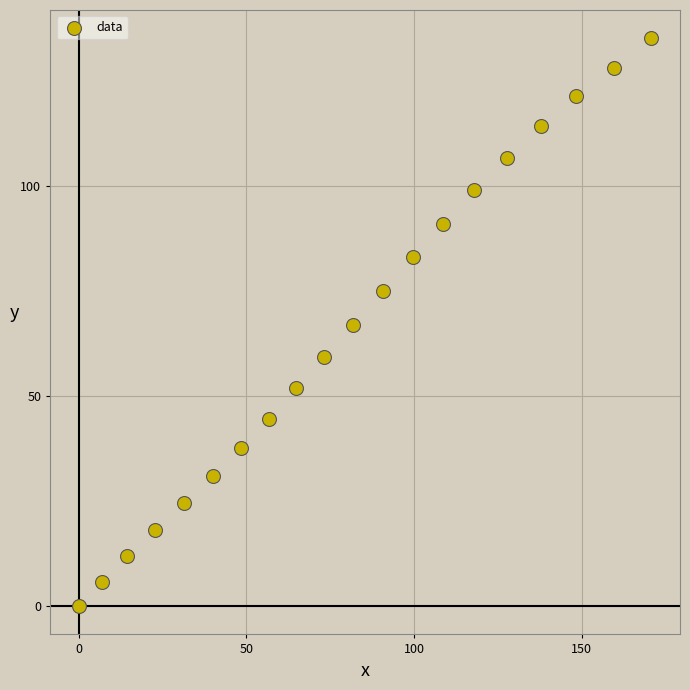

What is the range of X values (max minus min)?

170.8